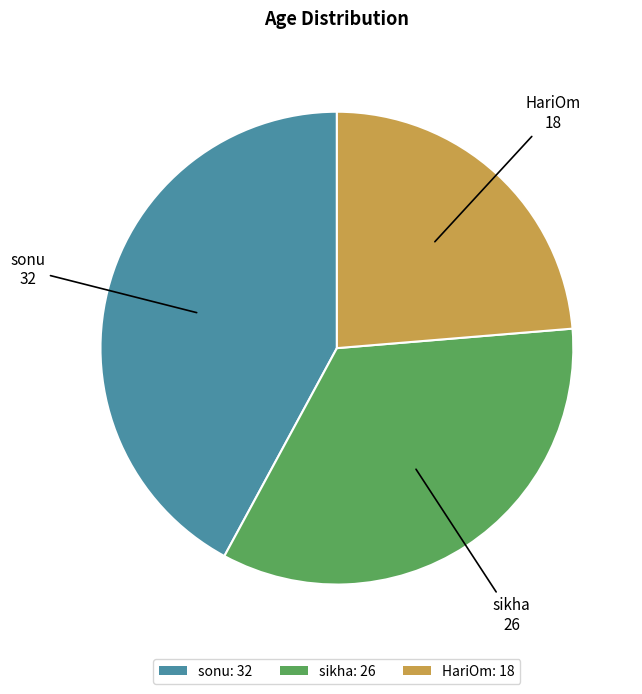

Is there a majority slice in this chart?

No